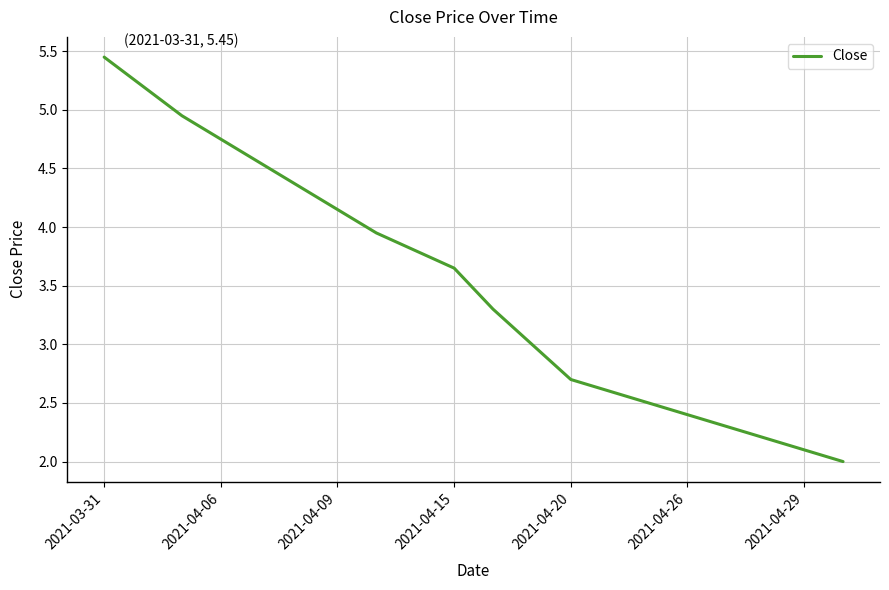

What is the smallest value displayed?

2.0